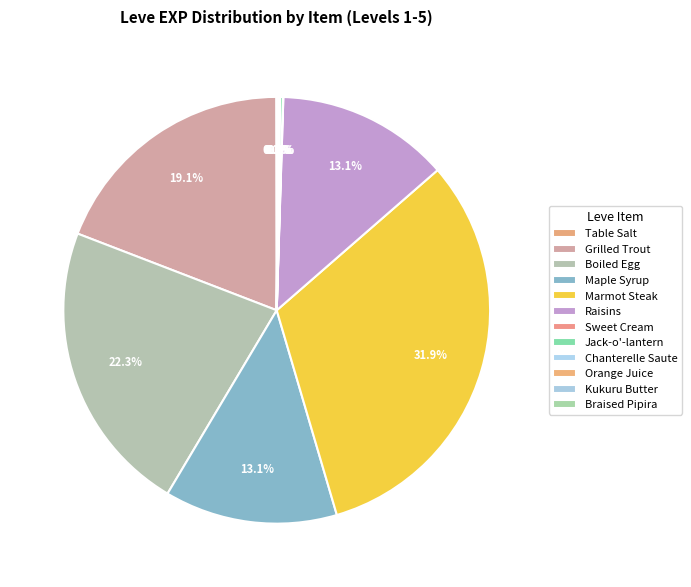

What is the largest slice in the pie chart?

Marmot Steak